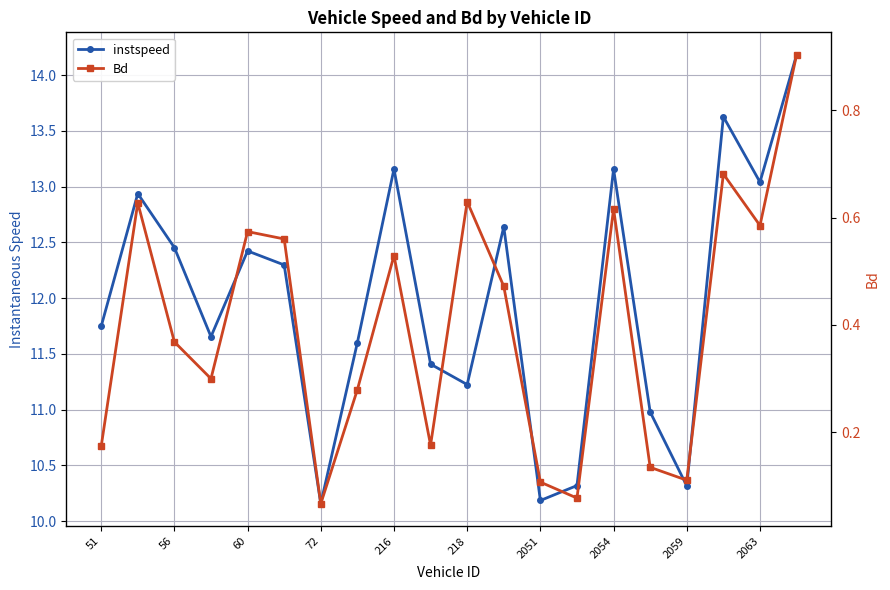

True or false: instspeed and Bd intersect in this chart.

False